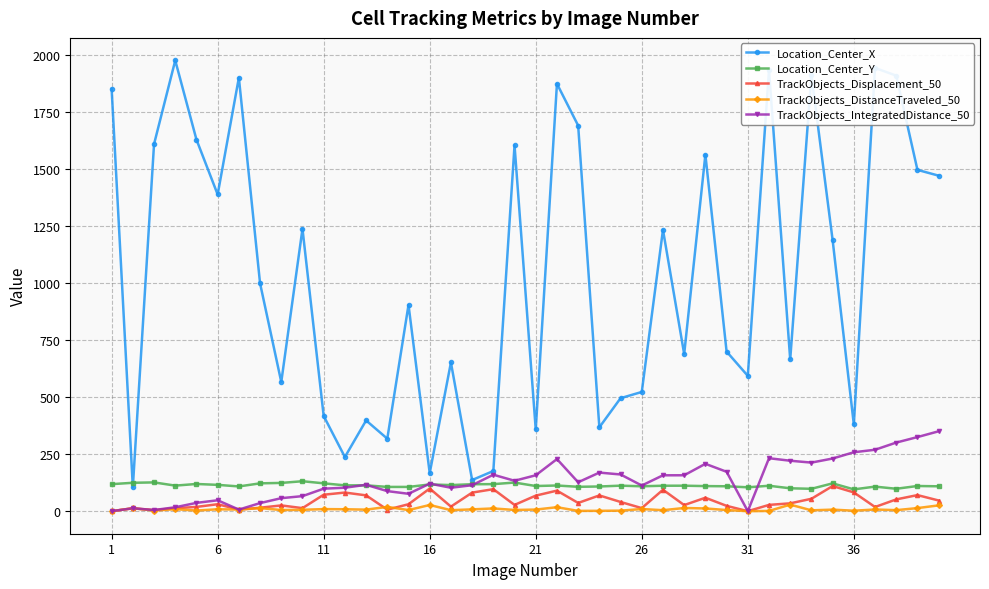

Which series has the largest range (max minus min)?

Location_Center_X